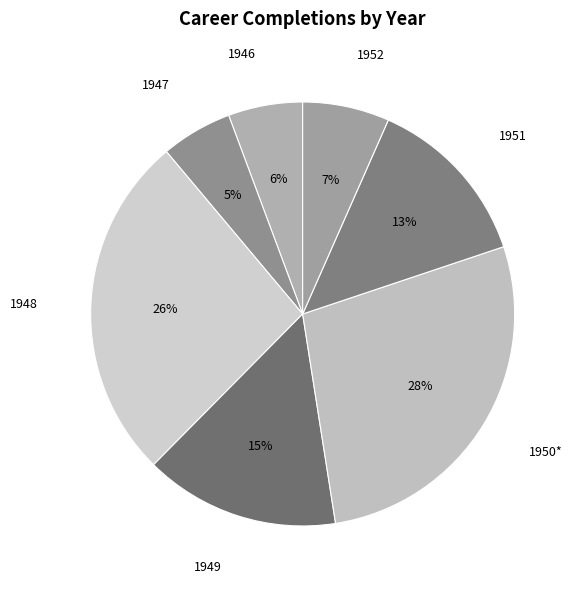

How many slices are in this pie chart?

7